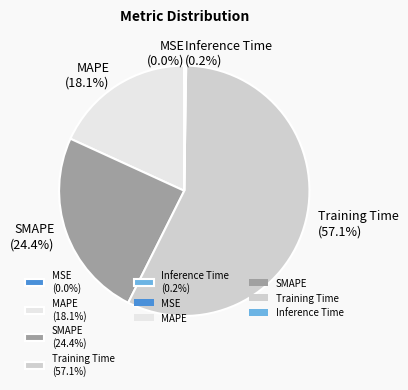

To the nearest percent, what is the average slice percentage?

20%